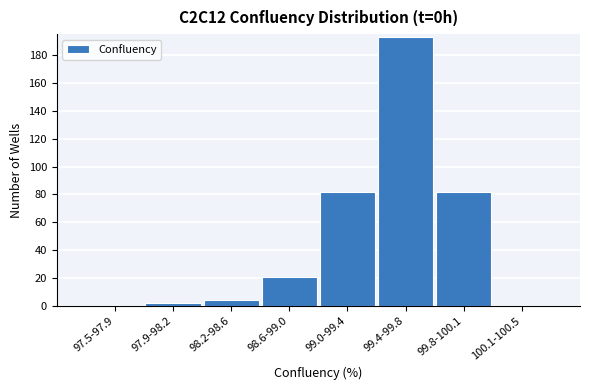

Reading left to right, transcribe all the data shown in this chart.

97.5-97.9=0	97.9-98.2=2	98.2-98.6=4	98.6-99.0=21	99.0-99.4=82	99.4-99.8=193	99.8-100.1=82	100.1-100.5=0